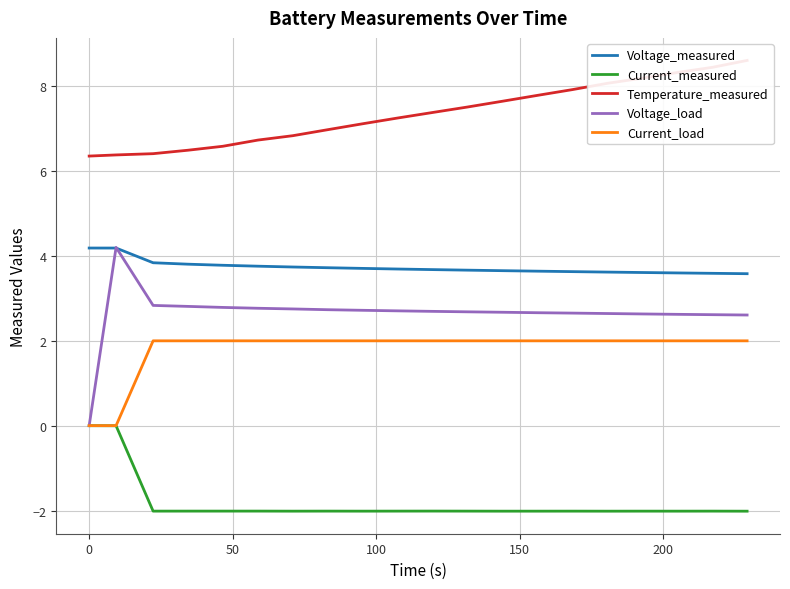

What is the highest value of the Voltage_measured series?

4.2